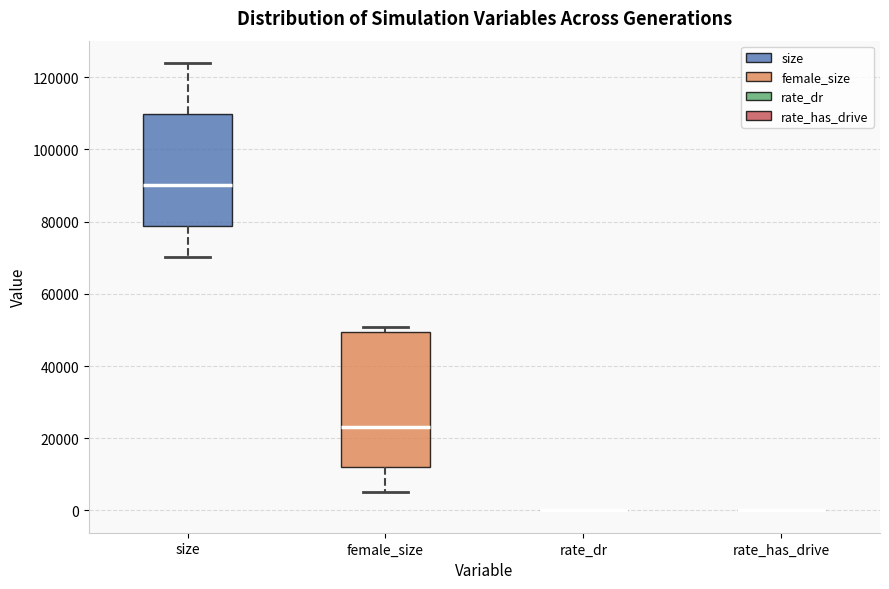

Where does the lower whisker of the box for size end on the y-axis? The values are not printed on the chart, so give them approximately, as read against the axis.

70000